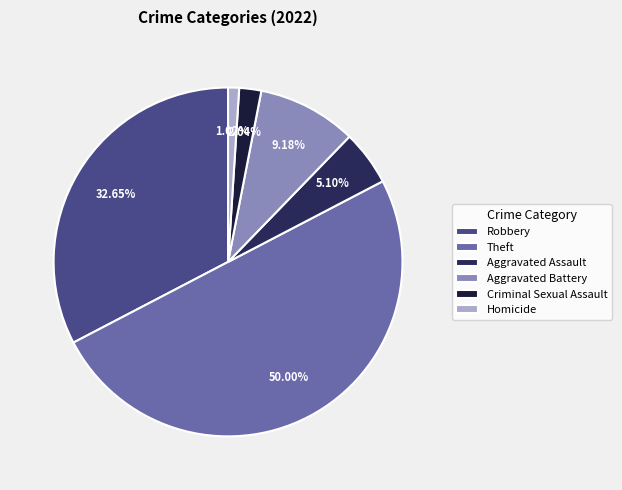

Which slice is the largest?

Theft